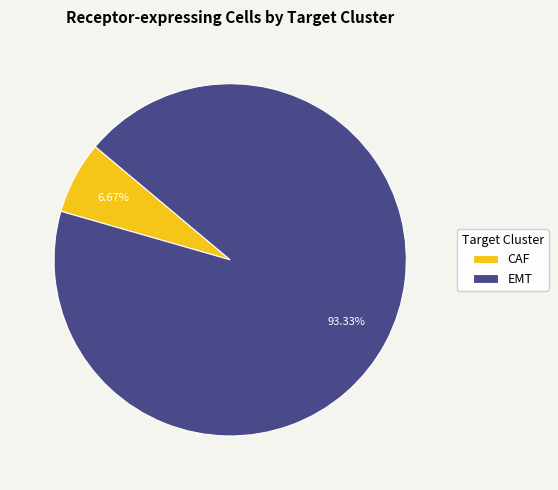

Which slice represents more than half of the pie?

EMT